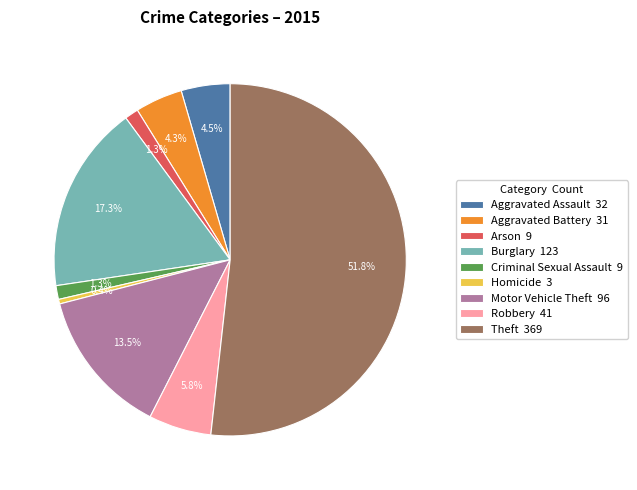

The Theft slice represents 52% of the pie. True or false?

True